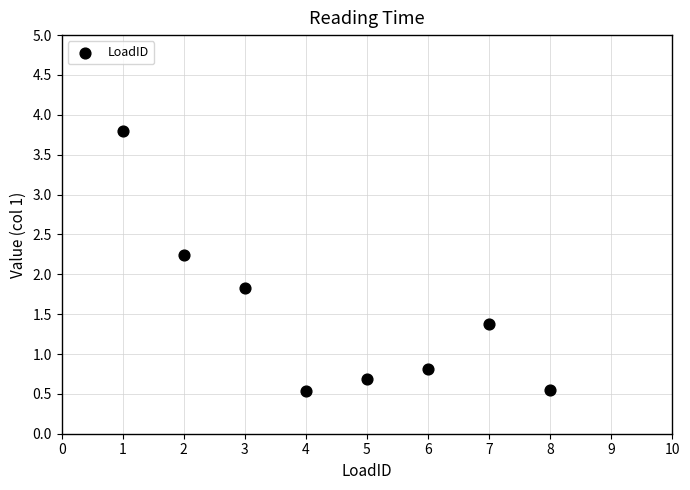

What is the range of X values (max minus min)?

7.0